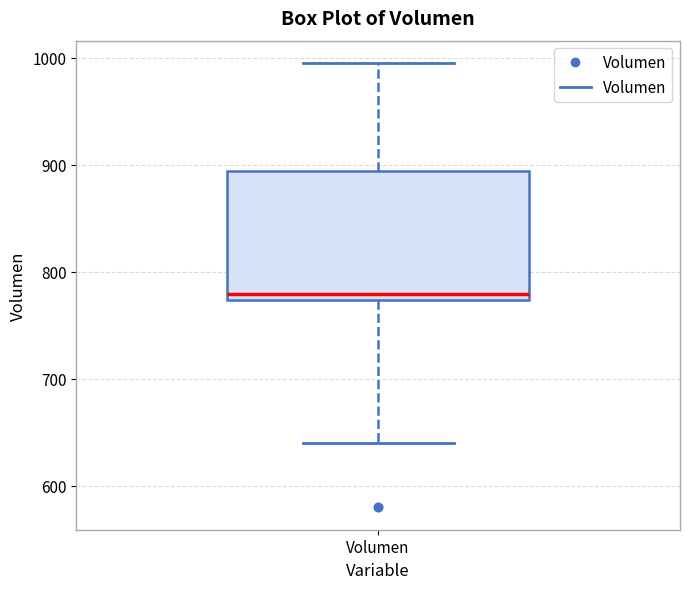

Transcribe this box plot: give where the median line is, the range the box spans, and where the two whiskers end, as read against the y-axis. The values are not printed on the chart, so give them approximately, as read against the axis.

median 780, box 770 to 890, whiskers 640 to 1000